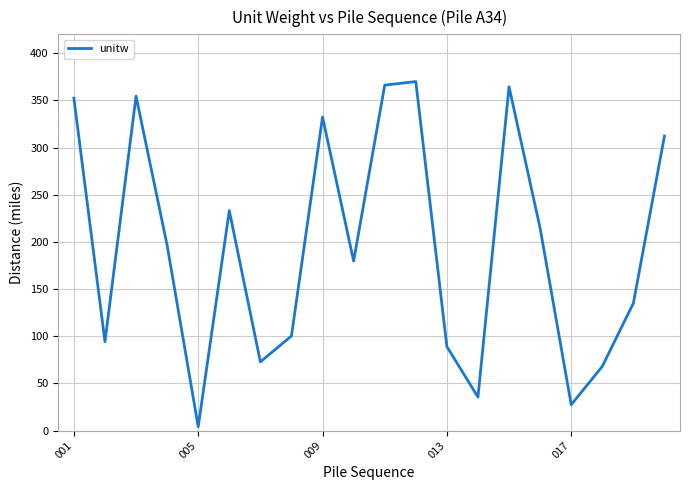

What is the maximum value shown in the chart?

369.9